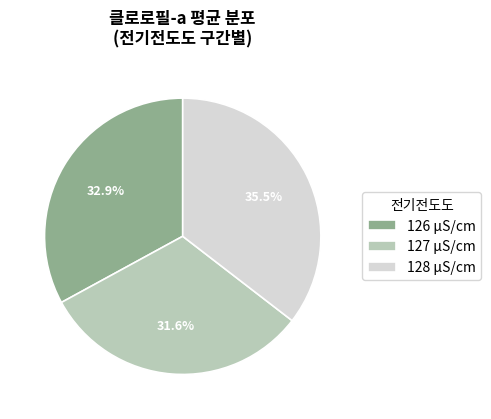

What is the ratio of the value at 127 μS/cm to the value at 128 μS/cm?

0.9